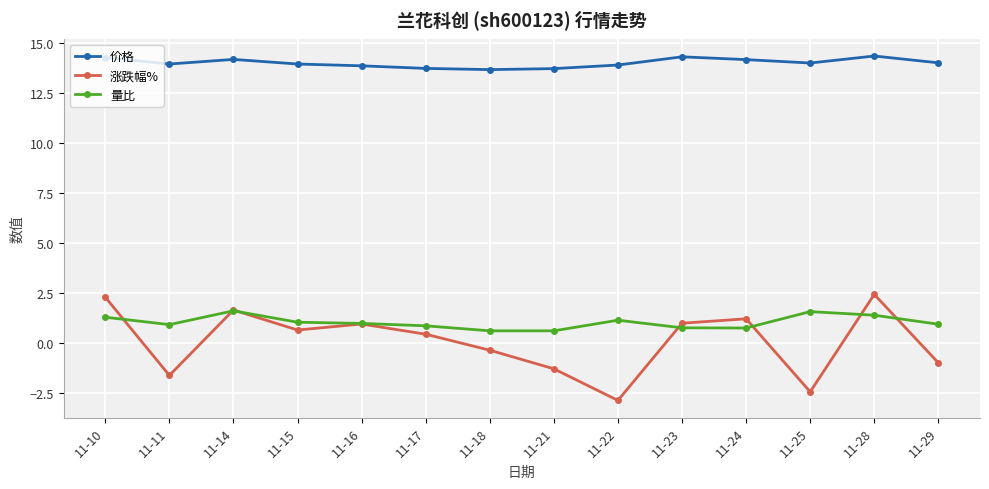

Where does the 价格 series first go above 14?

11-10